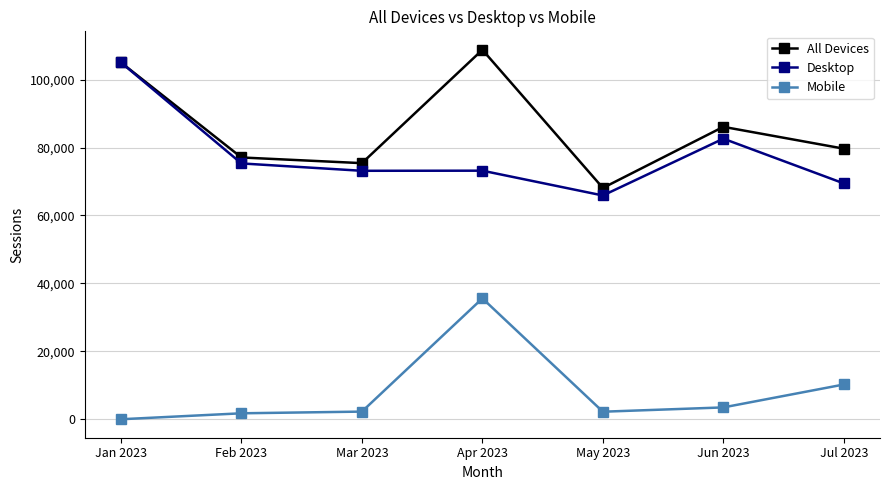

Which category has the highest value across all series?

Apr 2023